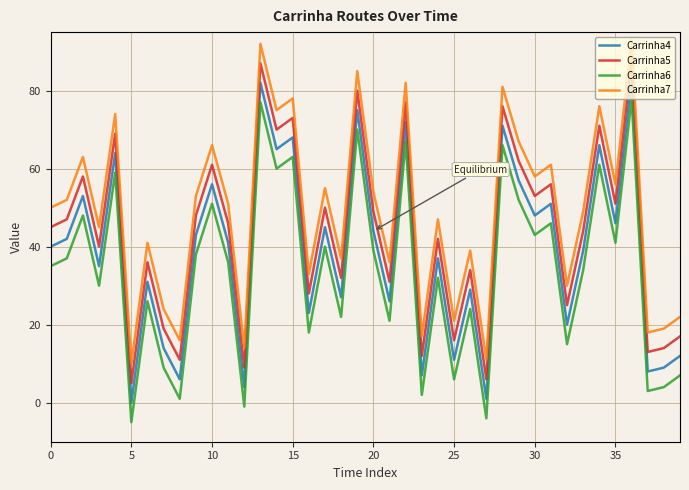

List the series in order of their overall mean, lowest first.

Carrinha6, Carrinha4, Carrinha5, Carrinha7